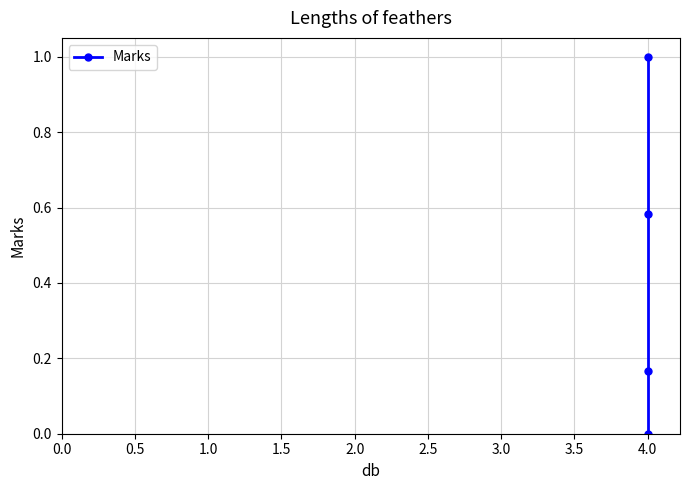

Reading left to right, transcribe all the data shown in this chart.

0.0	0.2	0.6	1.0